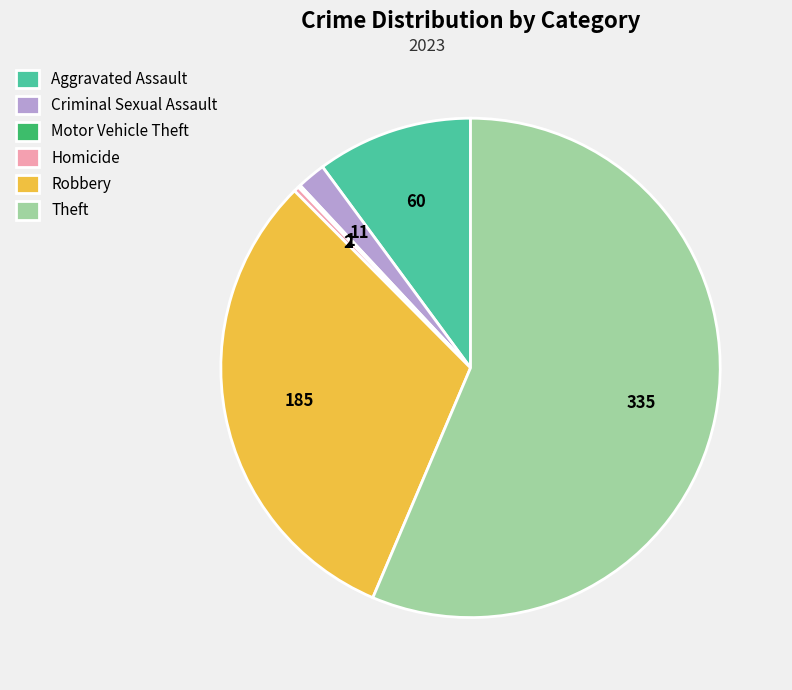

The Aggravated Assault slice represents 19% of the pie. True or false?

False